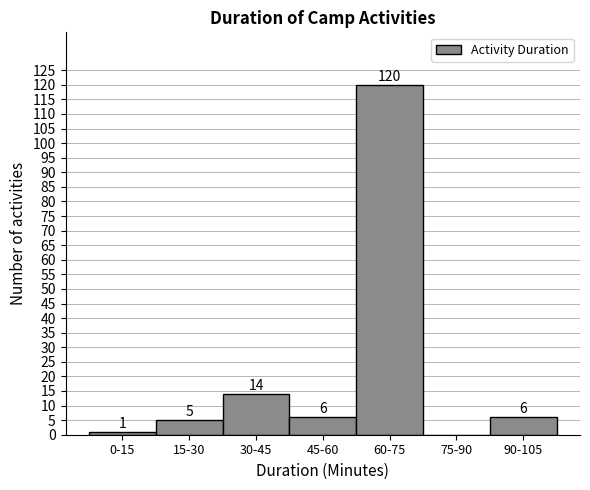

Reading left to right, extract all data points from this chart.

0-15=1	15-30=5	30-45=14	45-60=6	60-75=120	75-90=0	90-105=6